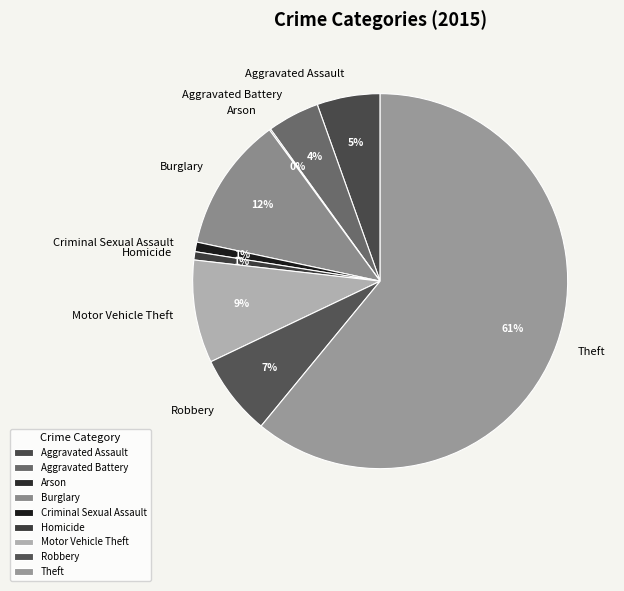

Is it true that Criminal Sexual Assault is 12% of the pie?

False